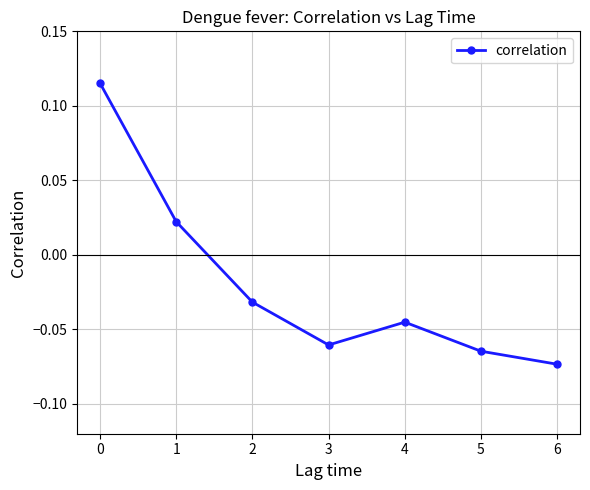

How many points are higher than both their immediate neighbors (excluding endpoints)?

1